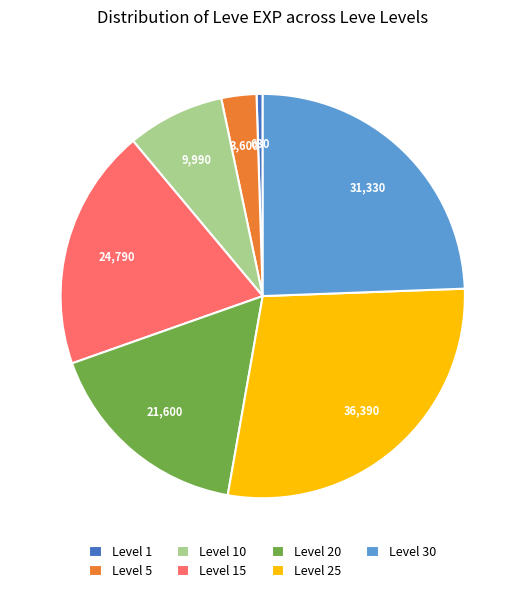

How many segments does this pie chart have?

7